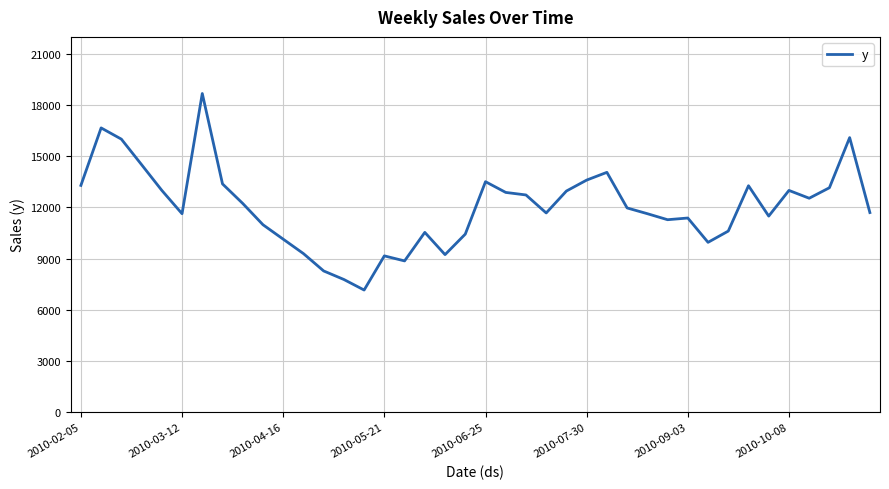

What is the difference between the maximum and minimum values?

11528.1